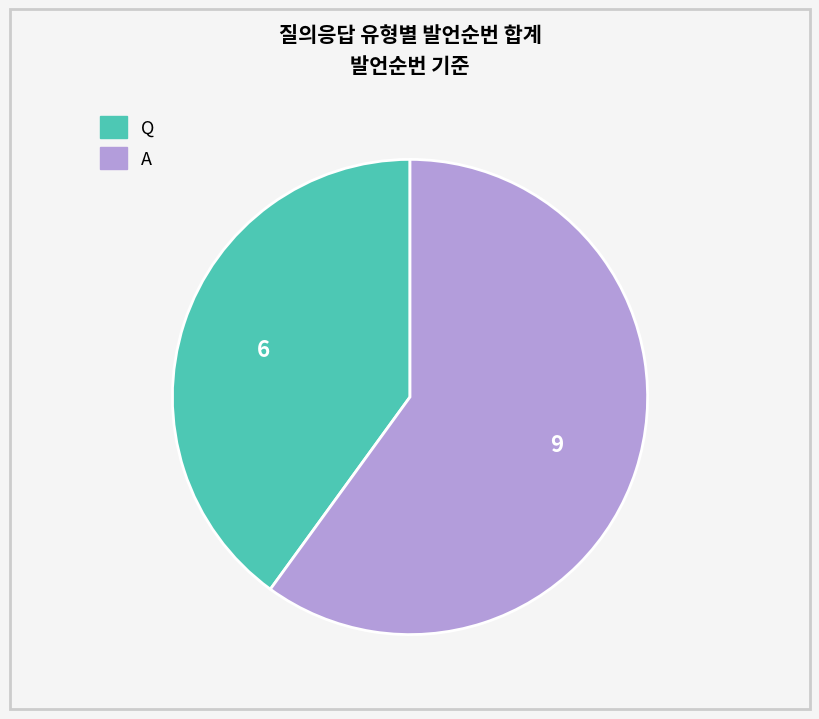

Approximately how many times larger is the value at Q compared to A?

0.7